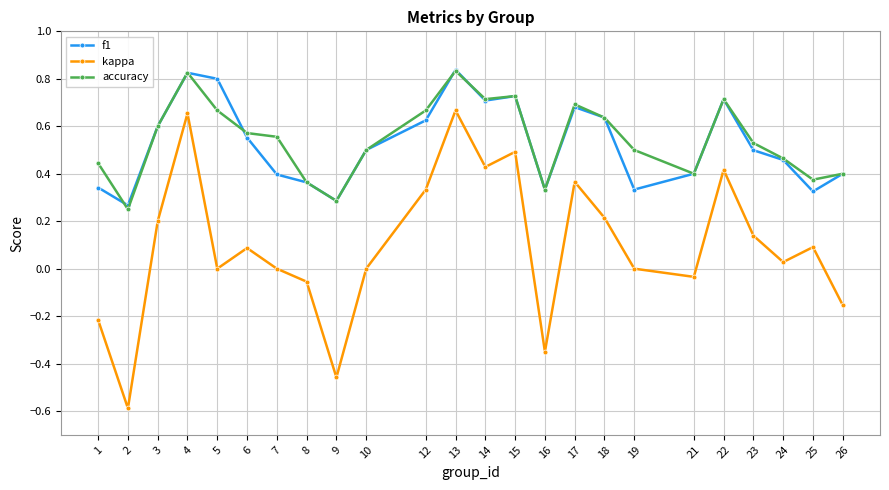

What is the smallest value displayed?

-0.6